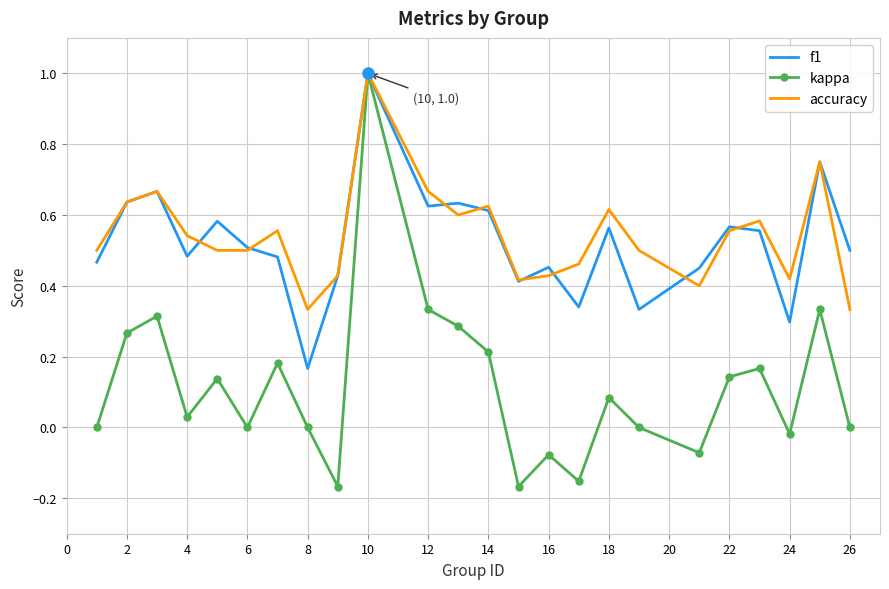

What is the greatest value displayed?

1.0